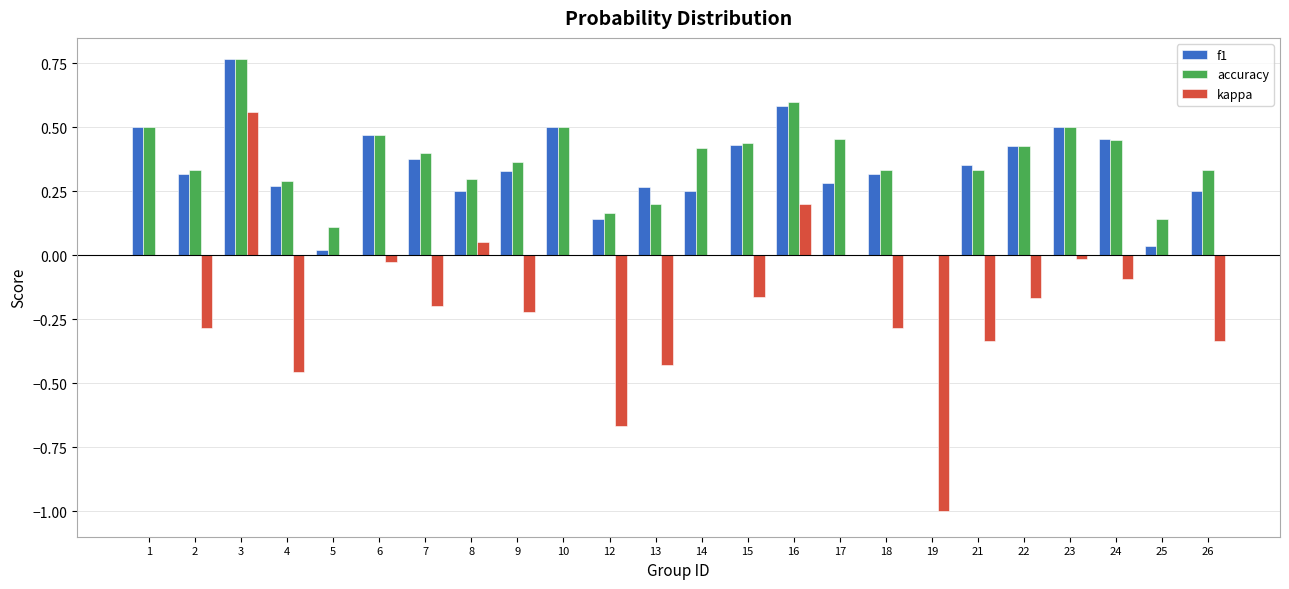

Which category has the highest value in the kappa series?

3